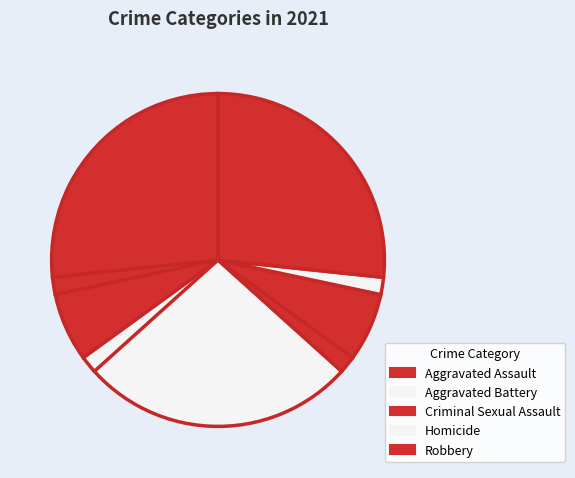

How many slices are in this pie chart?

5